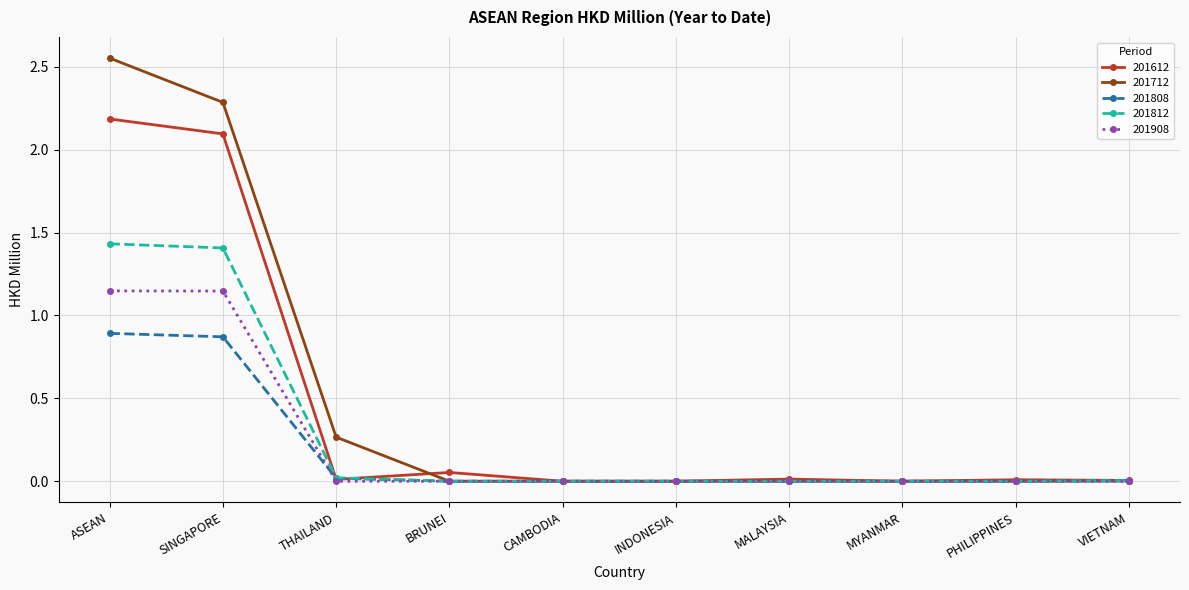

Does the chart have visible grid lines?

Yes